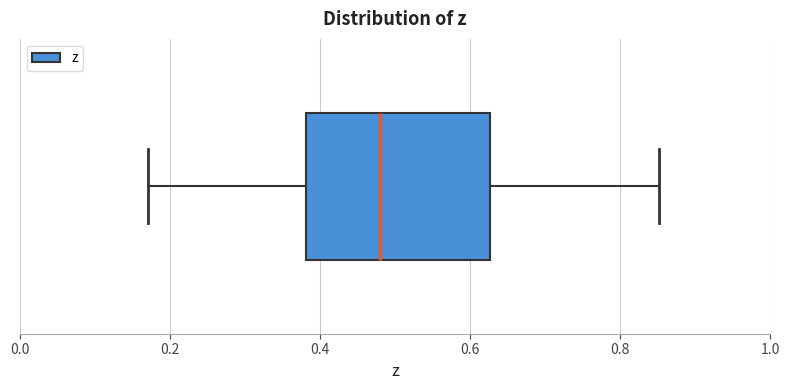

Read this box plot against the x-axis: the position of the median line, the range covered by the box, and the ends of both whiskers. The values are not printed on the chart, so give them approximately, as read against the axis.

median 0.48, box 0.38 to 0.62, whiskers 0.18 to 0.86